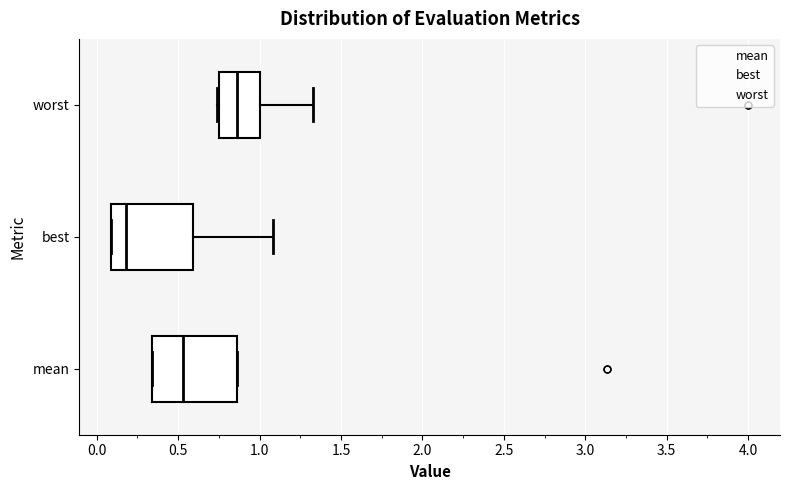

Reading bottom to top, read every box against the x-axis: the position of its median line, the range the box covers, and the ends of its whiskers. The values are not printed on the chart, so give them approximately, as read against the axis.

mean: median 0.55, box 0.35 to 0.85, whiskers 0.35 to 0.85
best: median 0.20, box 0.10 to 0.60, whiskers 0.10 to 1.10
worst: median 0.85, box 0.75 to 1.00, whiskers 0.75 to 1.35